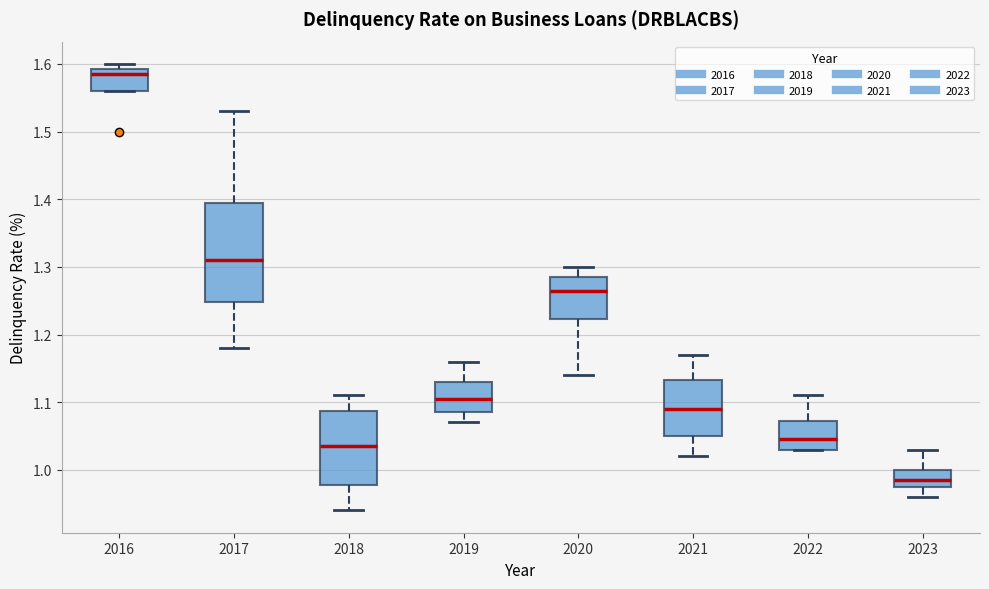

Where is the upper edge of the box at x = 2018 on the y-axis? The values are not printed on the chart, so give them approximately, as read against the axis.

1.09